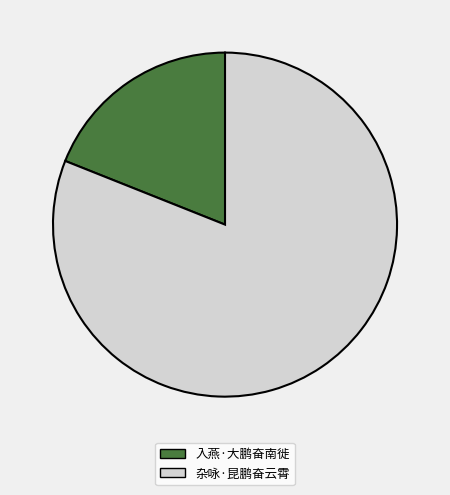

The 杂咏·昆鹏奋云霄 slice represents 81% of the pie. True or false?

True